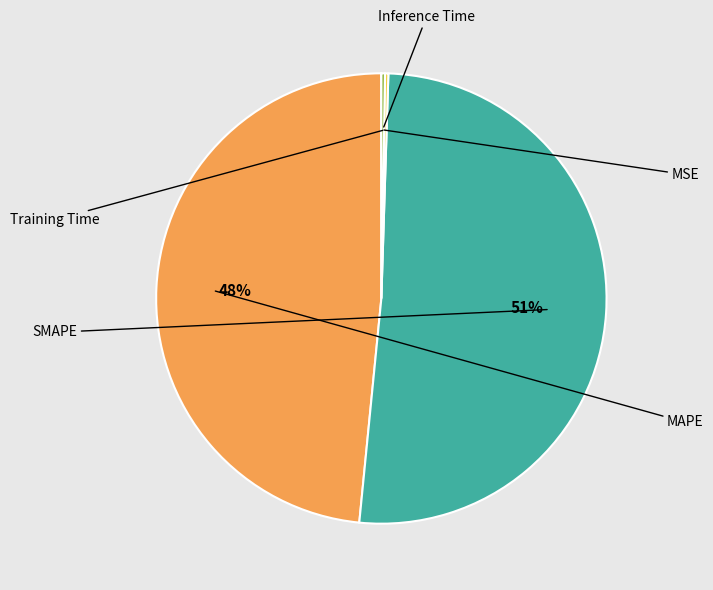

To the nearest percent, what is the average slice percentage?

20%